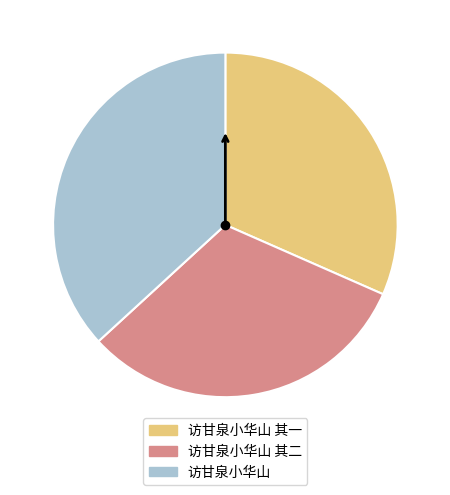

True or false: 访甘泉小华山 其一 accounts for 32% of the total.

True